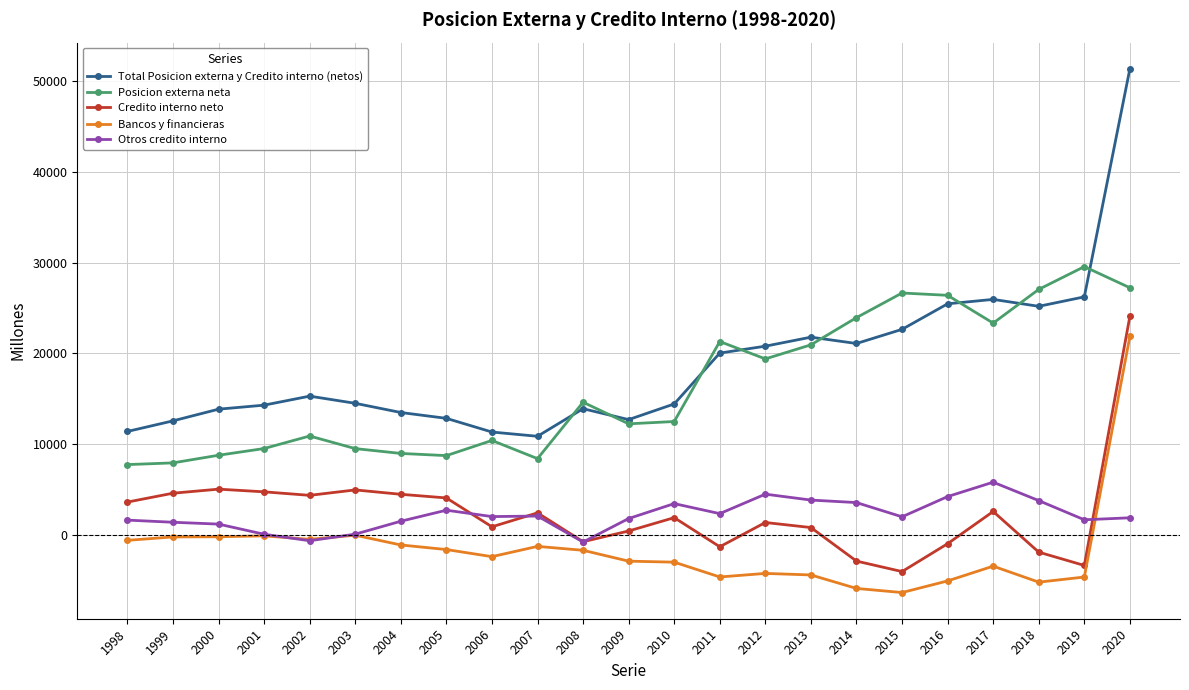

At which label is Posicion externa neta closest to 18657?

2012